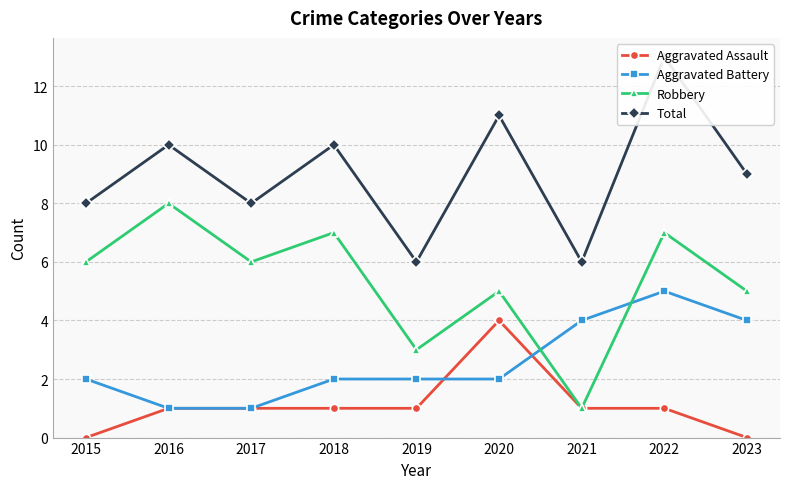

How many values in the Robbery series exceed 6?

3